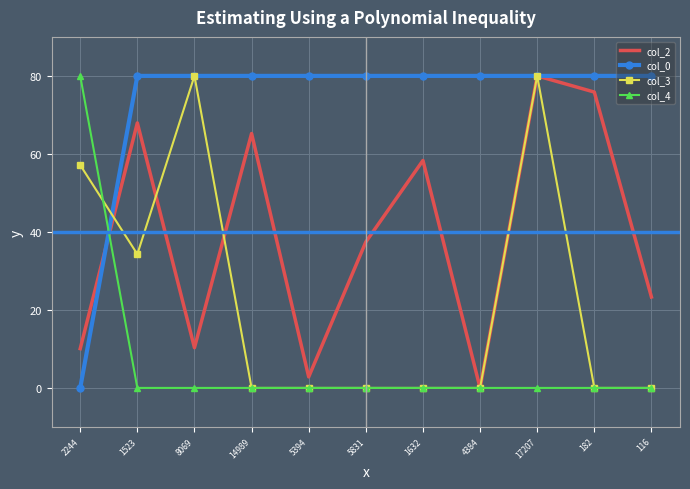

How many categories are shown in the chart?

11